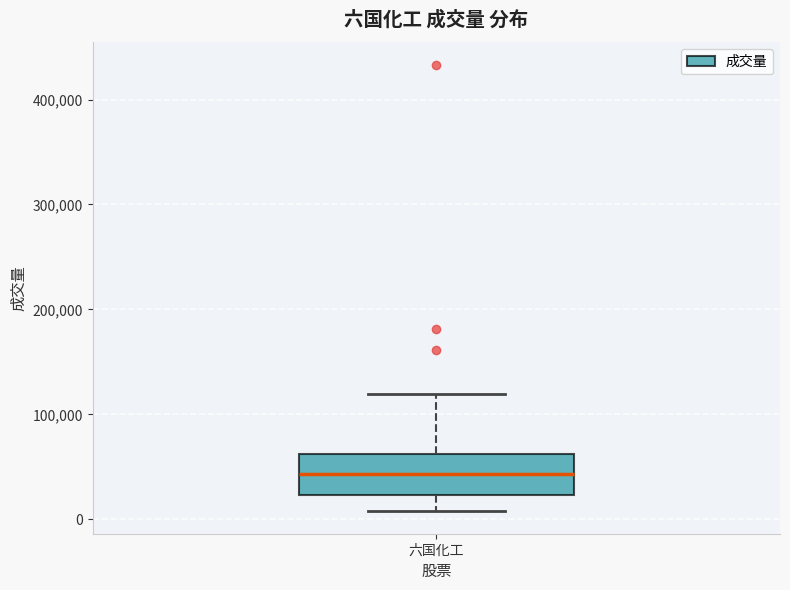

Read this box plot against the y-axis: the position of the median line, the range covered by the box, and the ends of both whiskers. The values are not printed on the chart, so give them approximately, as read against the axis.

median 40000, box 20000 to 60000, whiskers 10000 to 120000